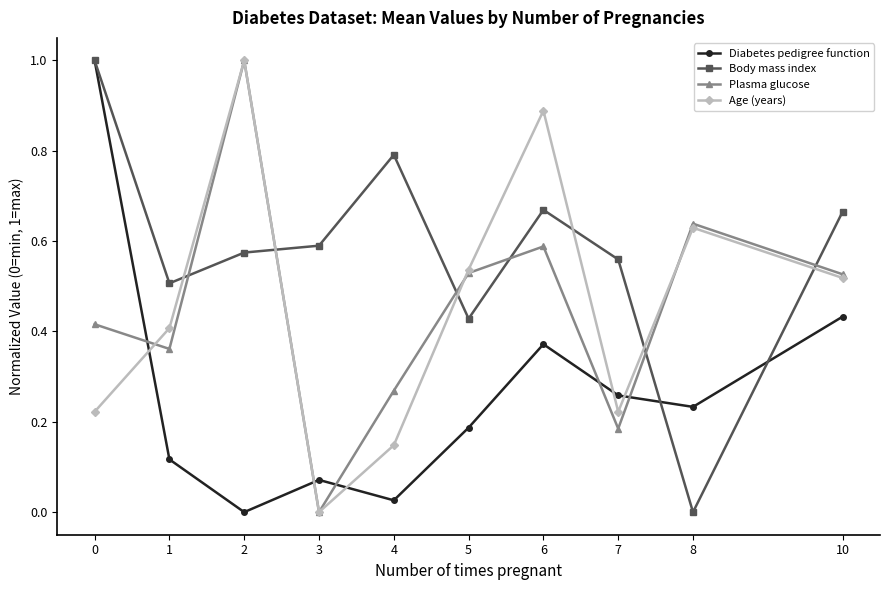

At which category does Diabetes pedigree function reach its first local valley?

2